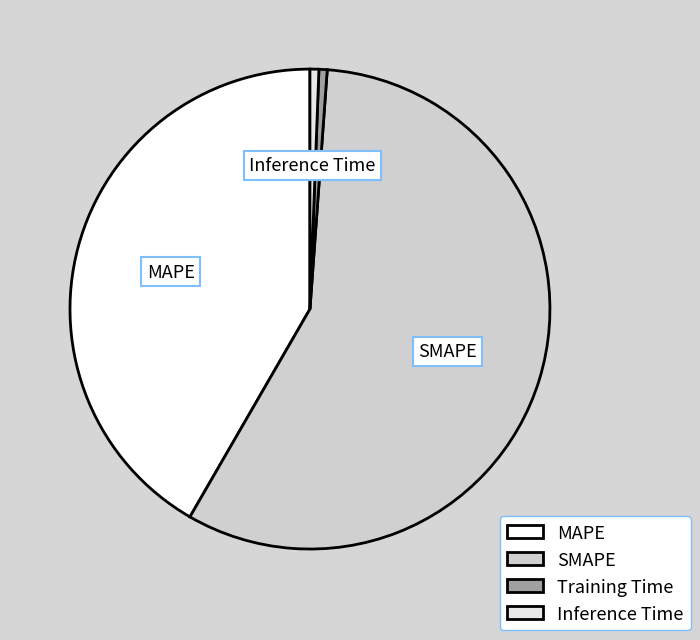

Is it true that MAPE is 30% of the pie?

False